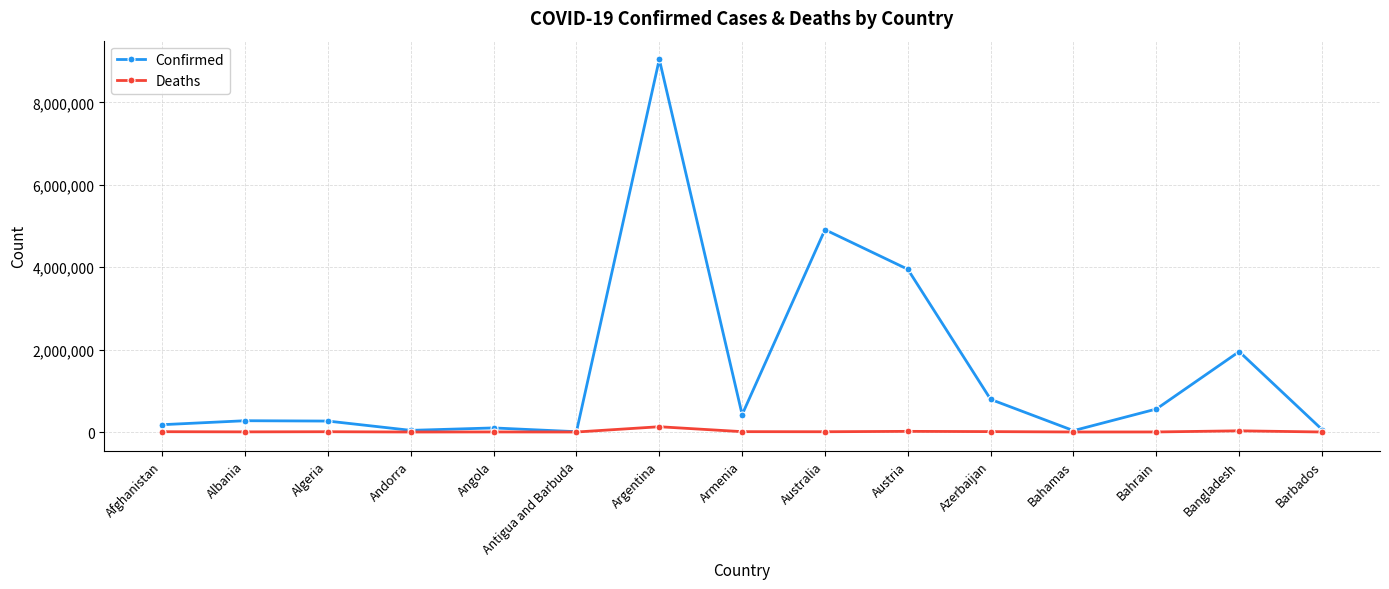

Which label corresponds to the largest value in the chart?

Argentina